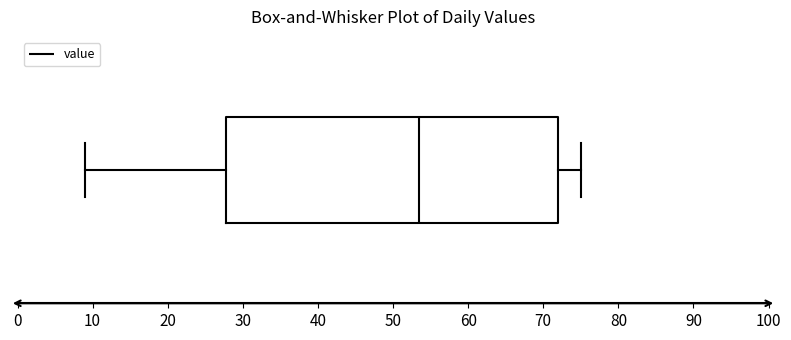

Where does the left whisker of the box end on the x-axis? The values are not printed on the chart, so give them approximately, as read against the axis.

9